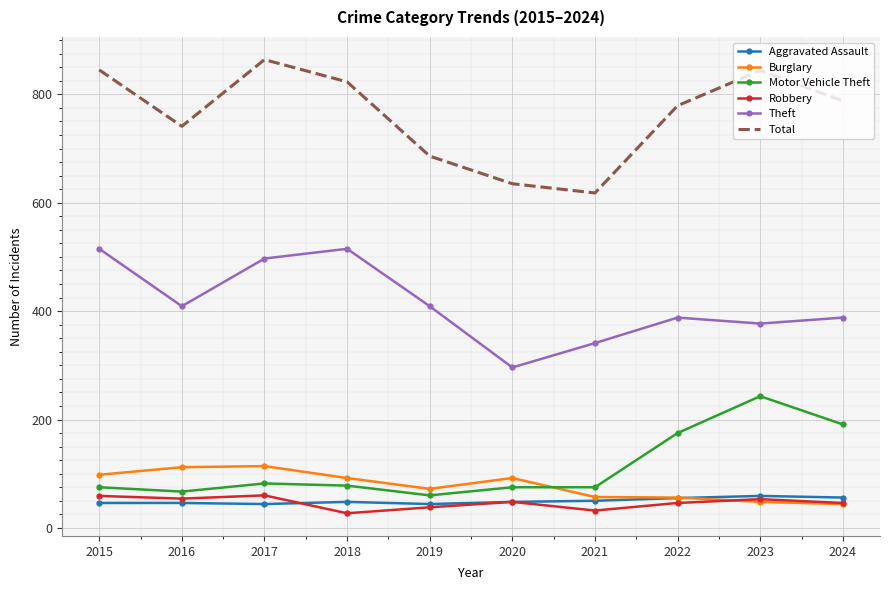

True or false: Total and Burglary cross at least once.

False